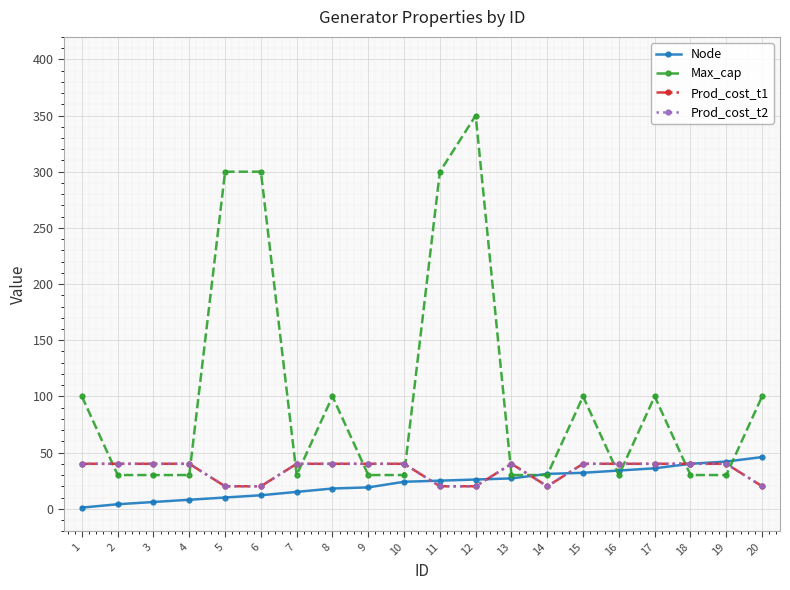

Is this an area chart (filled region under the line)?

No